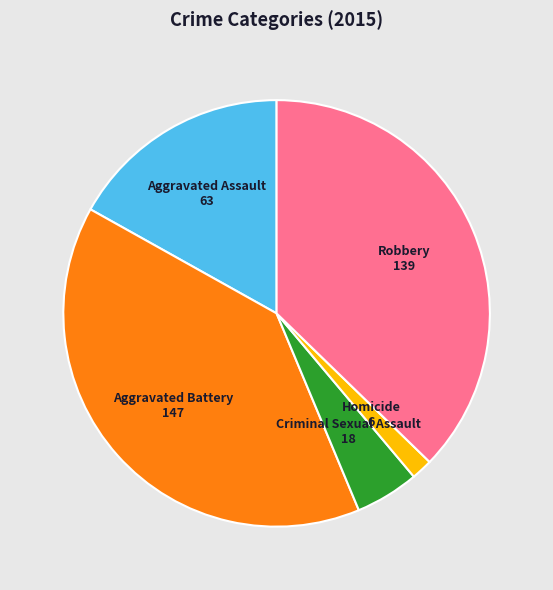

How many slices are in this pie chart?

5